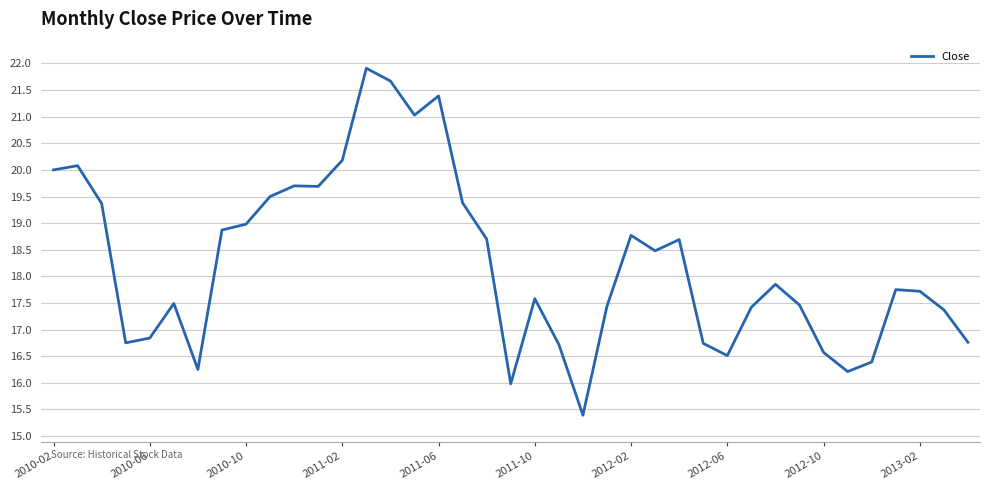

What is the difference between the maximum and minimum values?

6.5